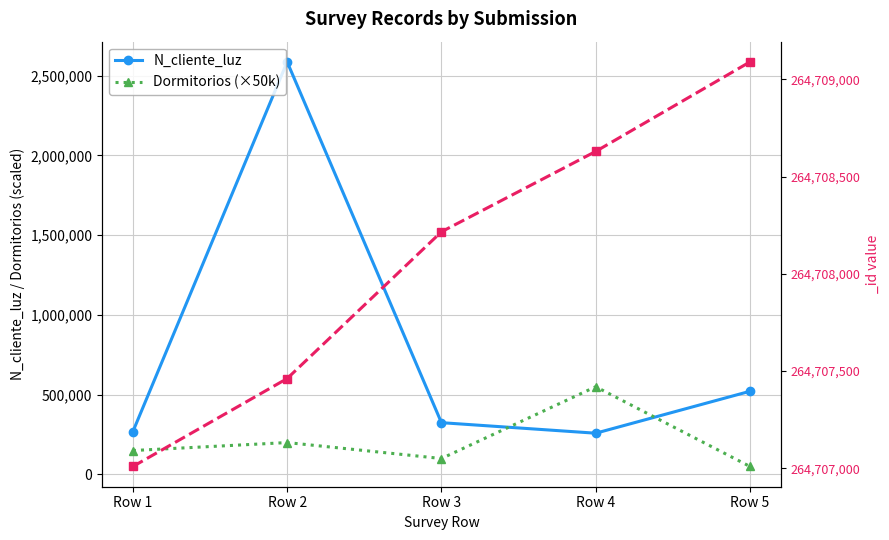

How many data points in Dormitorios (×50k) are less than 150000?

2